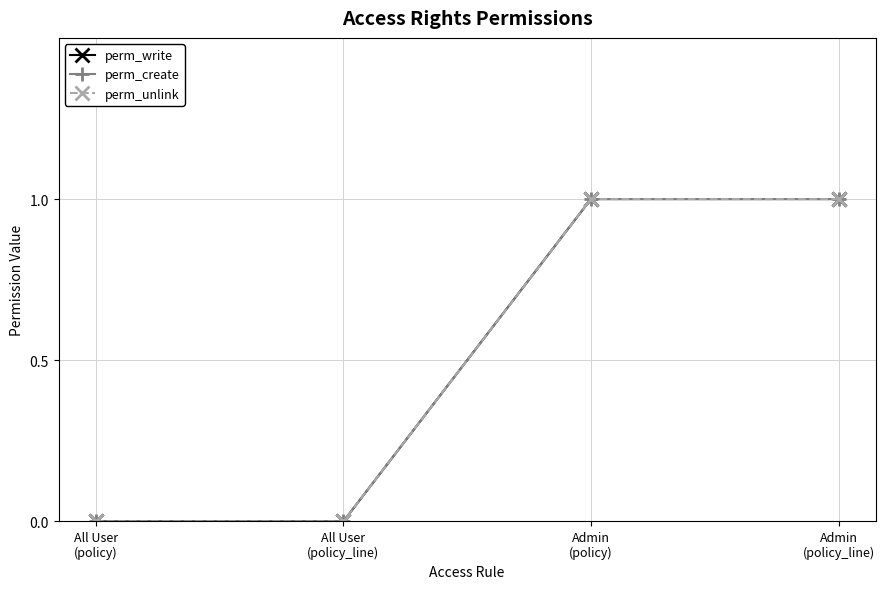

What is the greatest value displayed?

1